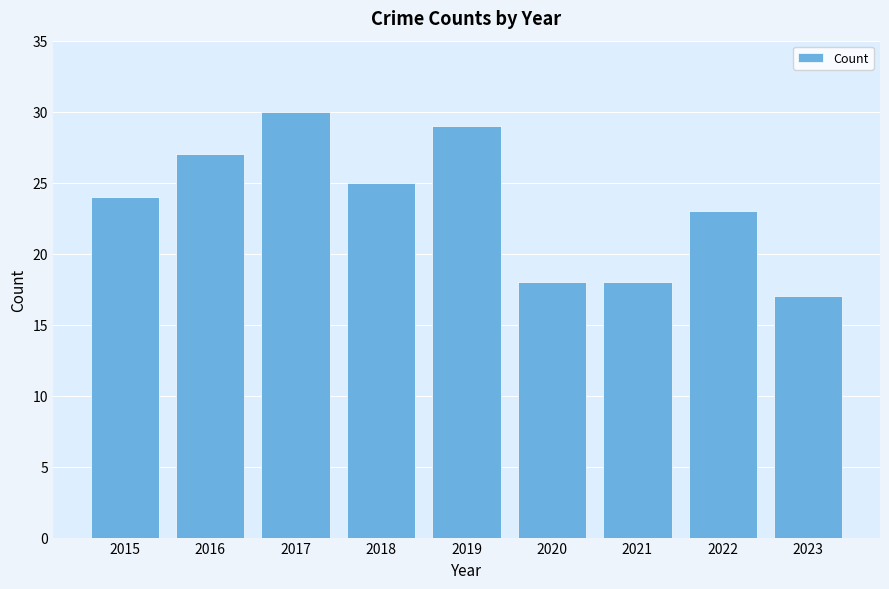

What is the value of the 2nd bar from the left?

27